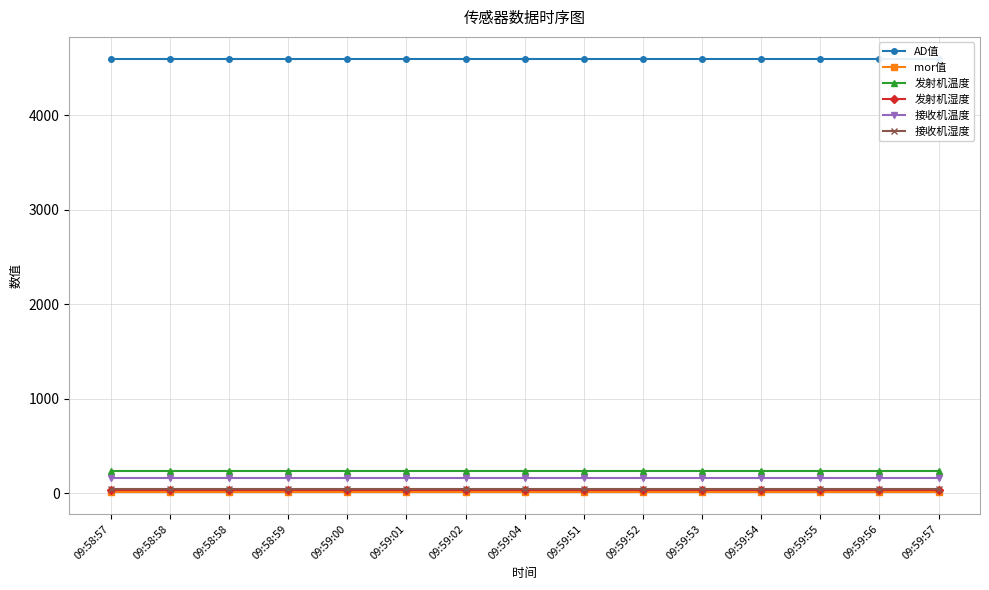

Reading left to right, extract all data points from this chart.

AD值: 09:58:57=4601	09:58:58=4601	09:58:58=4601	09:58:59=4601	09:59:00=4601	09:59:01=4601	09:59:02=4601	09:59:04=4601	09:59:51=4601	09:59:52=4601	09:59:53=4601	09:59:54=4601	09:59:55=4601	09:59:56=4601	09:59:57=4601
mor值: 09:58:57=12	09:58:58=12	09:58:58=12	09:58:59=12	09:59:00=12	09:59:01=12	09:59:02=12	09:59:04=12	09:59:51=12	09:59:52=12	09:59:53=12	09:59:54=12	09:59:55=12	09:59:56=12	09:59:57=12
发射机温度: 09:58:57=242	09:58:58=242	09:58:58=242	09:58:59=242	09:59:00=242	09:59:01=242	09:59:02=242	09:59:04=242	09:59:51=242	09:59:52=242	09:59:53=242	09:59:54=242	09:59:55=242	09:59:56=242	09:59:57=242
发射机湿度: 09:58:57=35	09:58:58=35	09:58:58=35	09:58:59=35	09:59:00=35	09:59:01=35	09:59:02=35	09:59:04=35	09:59:51=35	09:59:52=35	09:59:53=35	09:59:54=35	09:59:55=35	09:59:56=35	09:59:57=35
接收机温度: 09:58:57=165	09:58:58=165	09:58:58=165	09:58:59=165	09:59:00=165	09:59:01=165	09:59:02=165	09:59:04=165	09:59:51=165	09:59:52=165	09:59:53=165	09:59:54=165	09:59:55=165	09:59:56=165	09:59:57=165
接收机湿度: 09:58:57=52	09:58:58=52	09:58:58=52	09:58:59=52	09:59:00=52	09:59:01=52	09:59:02=52	09:59:04=52	09:59:51=52	09:59:52=52	09:59:53=52	09:59:54=52	09:59:55=52	09:59:56=52	09:59:57=52